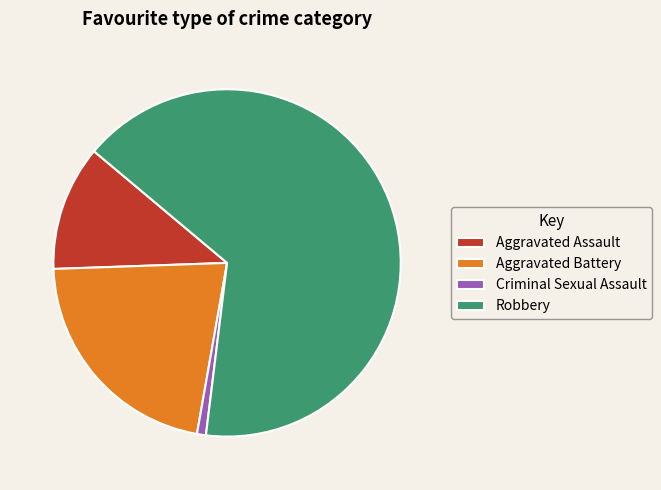

Is there a majority slice in this chart?

Yes